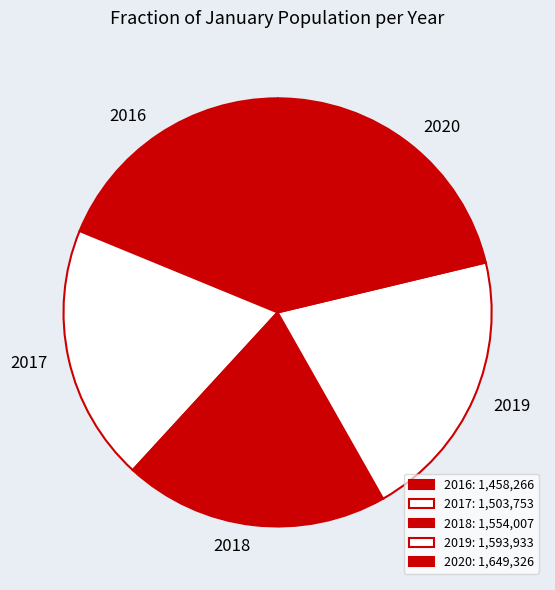

Count the number of slices in the pie.

5